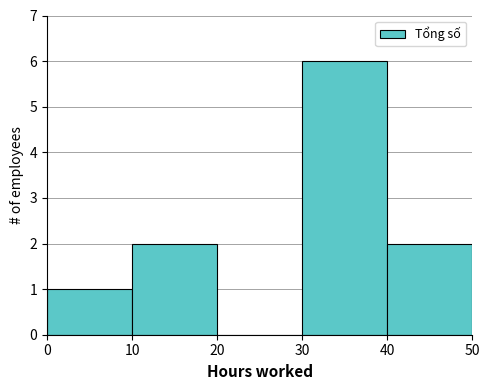

How tall is the bar that spans 30 to 40 on the x-axis? The values are not printed on the chart, so give them approximately, as read against the axis.

6